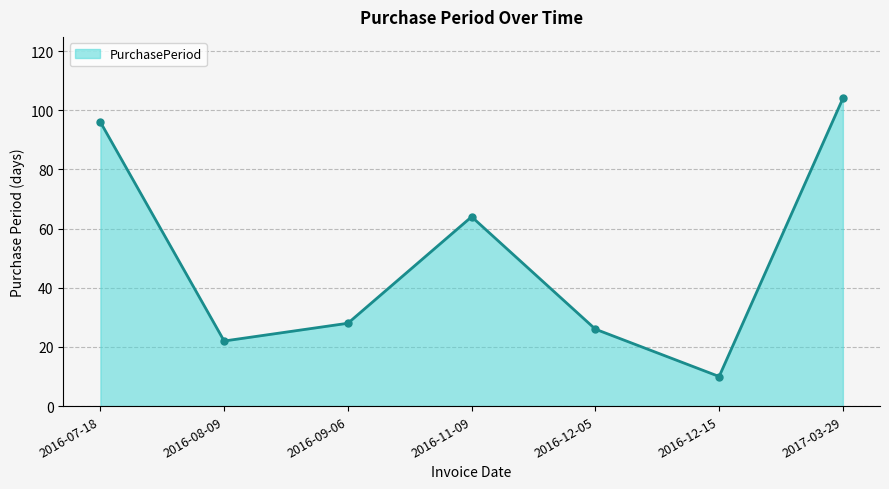

Reading left to right, what are all the values shown in this chart?

2016-07-18=96	2016-08-09=22	2016-09-06=28	2016-11-09=64	2016-12-05=26	2016-12-15=10	2017-03-29=104